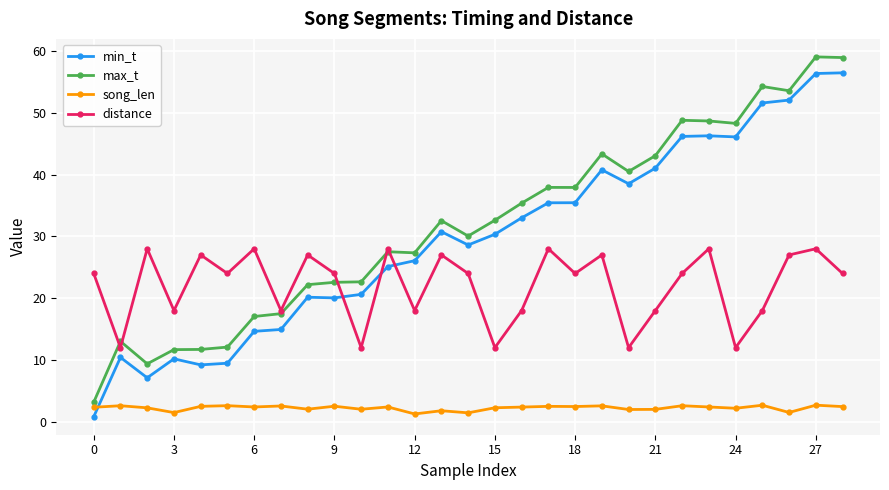

What is the maximum value for min_t?

56.5